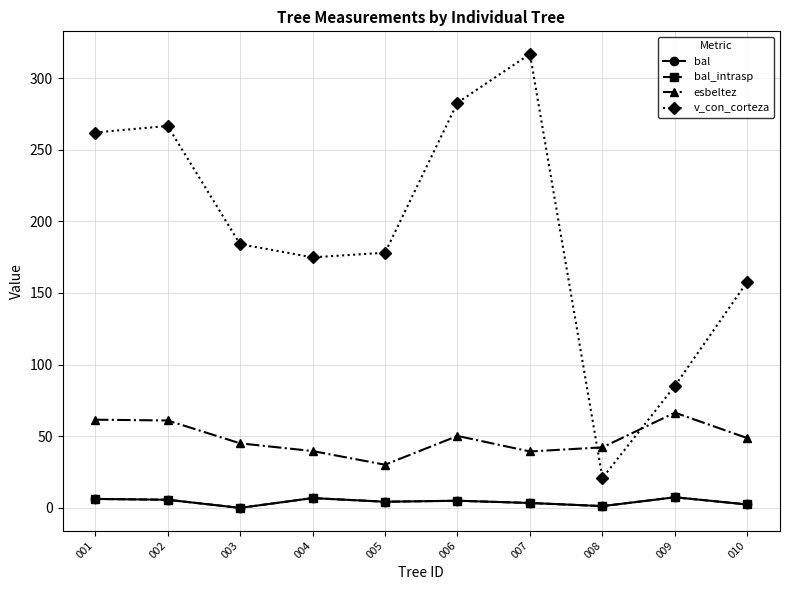

What is the difference between the maximum and second lowest values in the bal series?

6.2